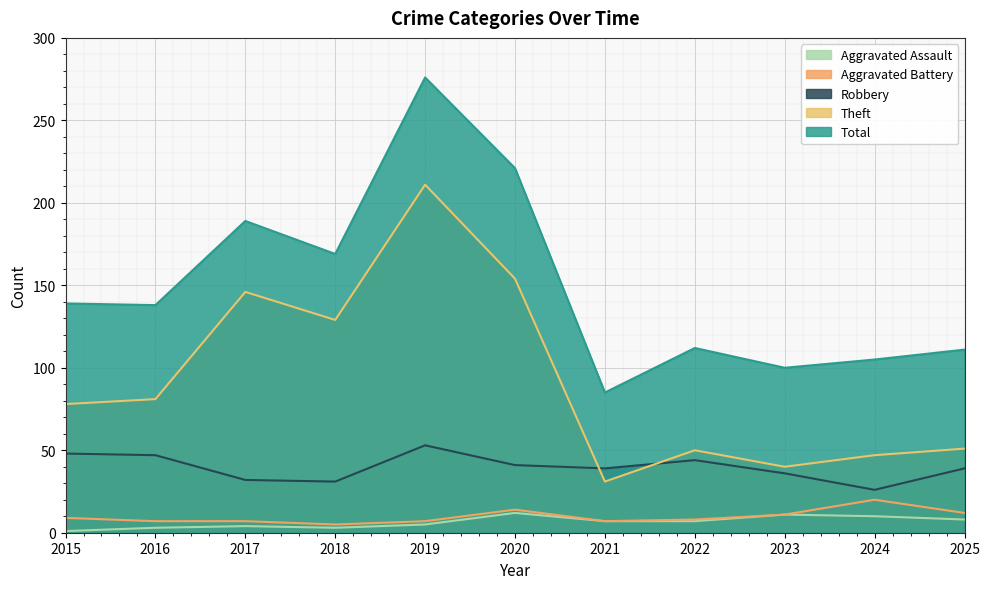

What is the difference between the highest and lowest values at 2025?

103